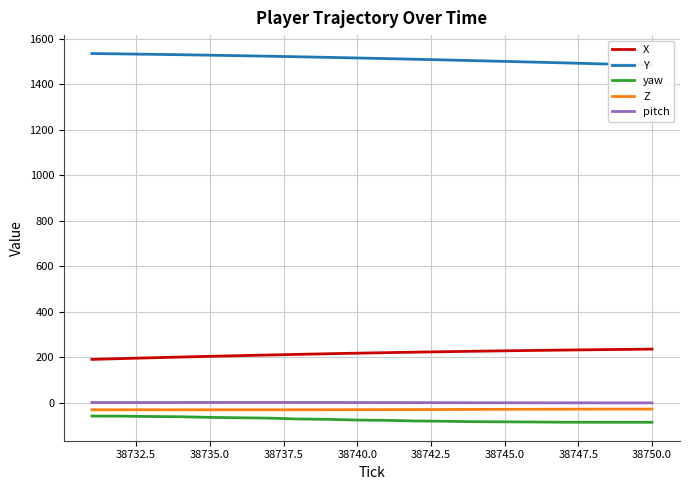

True or false: yaw and X cross at least once.

False